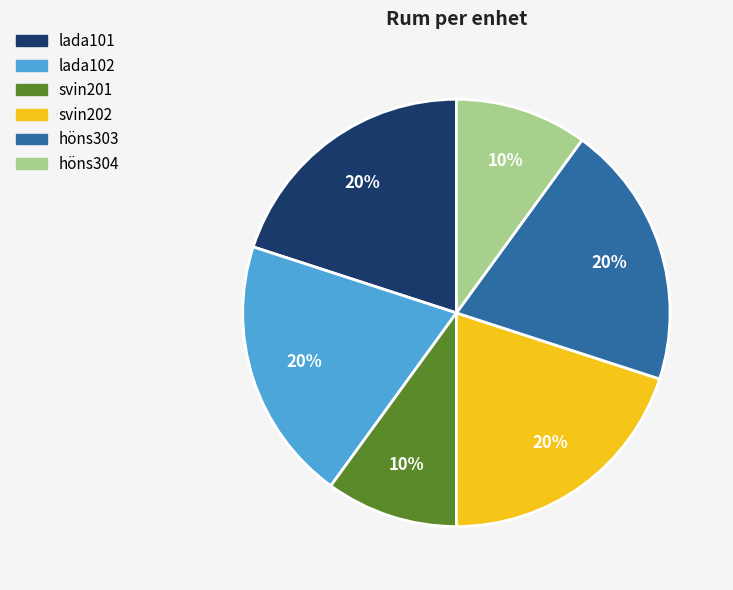

Between höns303 and svin201, which is larger?

höns303